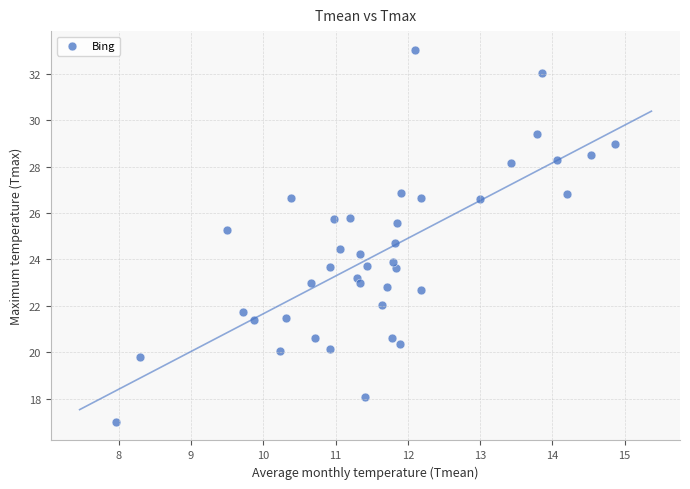

Count the number of points in this scatter plot.

40